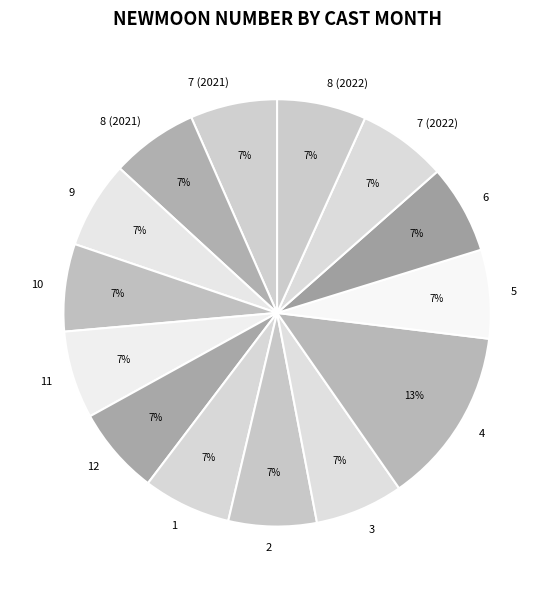

What is the largest slice in the pie chart?

4